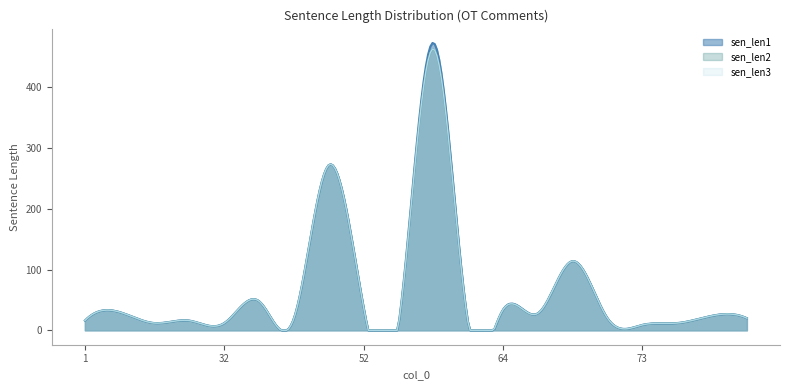

What is the difference between the maximum and minimum values in the sen_len1 series?

472.7